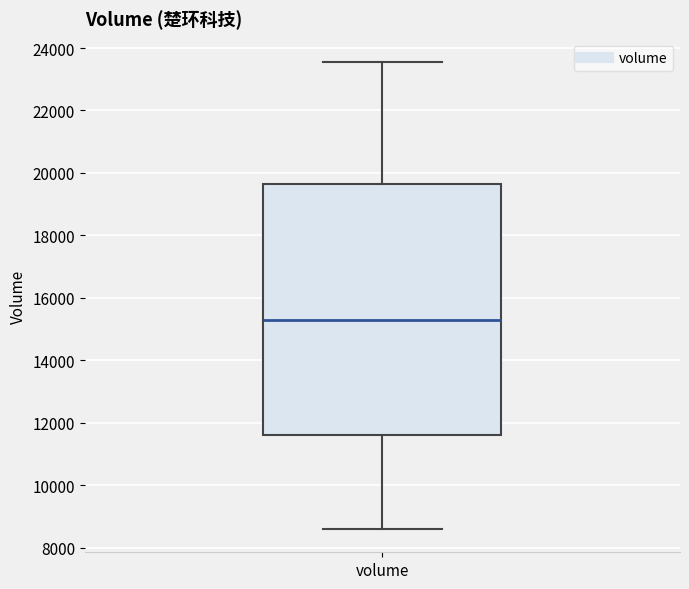

Transcribe this box plot: give where the median line is, the range the box spans, and where the two whiskers end, as read against the y-axis. The values are not printed on the chart, so give them approximately, as read against the axis.

median 15200, box 11600 to 19600, whiskers 8600 to 23600